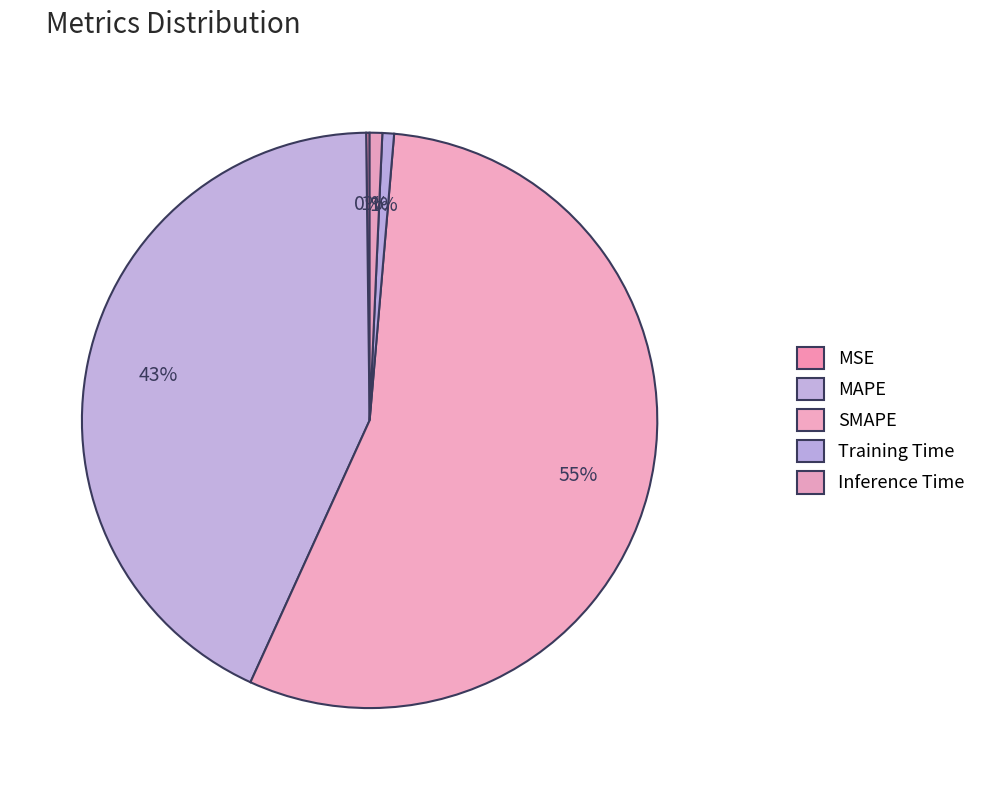

To the nearest percent, what is the difference between the largest and smallest slice percentages?

55%